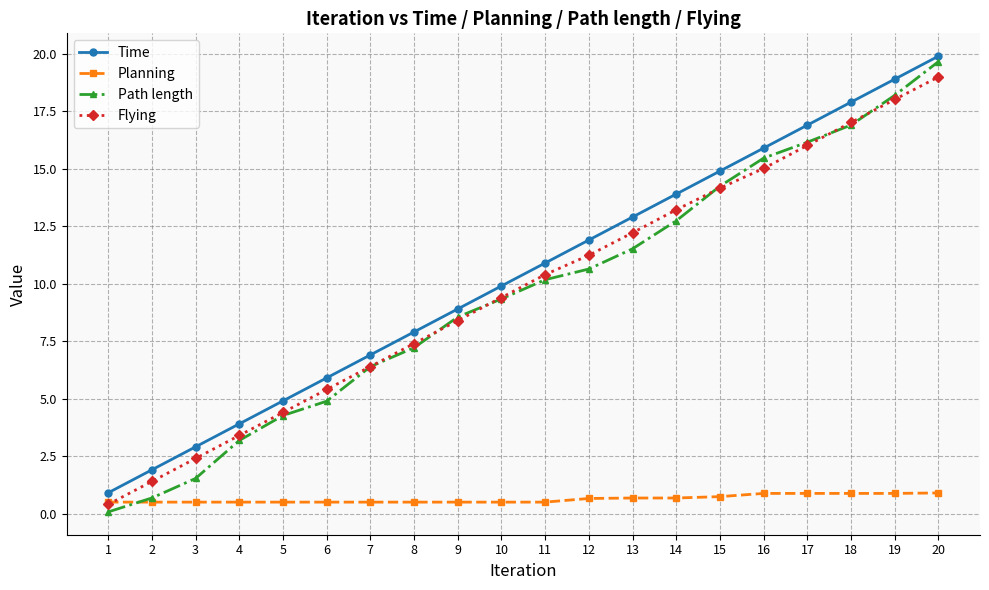

True or false: Planning has a value of 0.9 at 19.

True